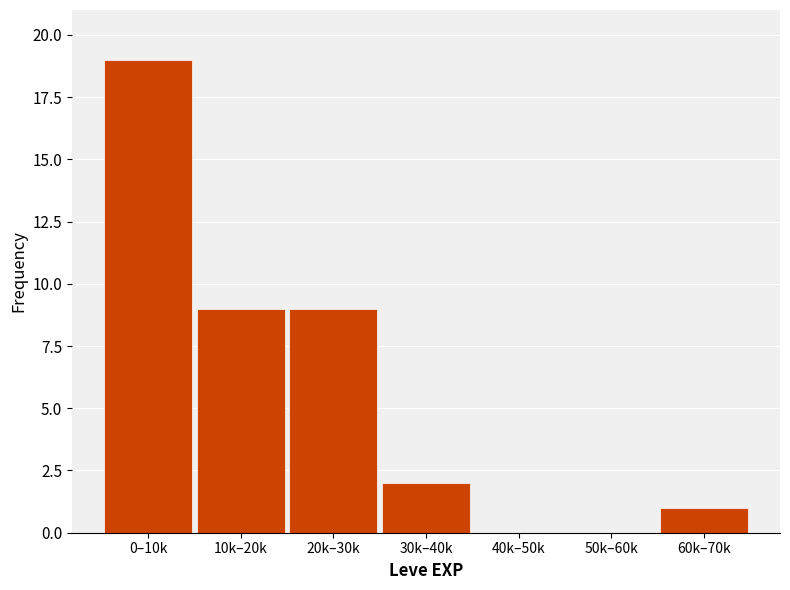

Reading right to left, transcribe all the data shown in this chart.

60k–70k=1	50k–60k=0	40k–50k=0	30k–40k=2	20k–30k=9	10k–20k=9	0–10k=19